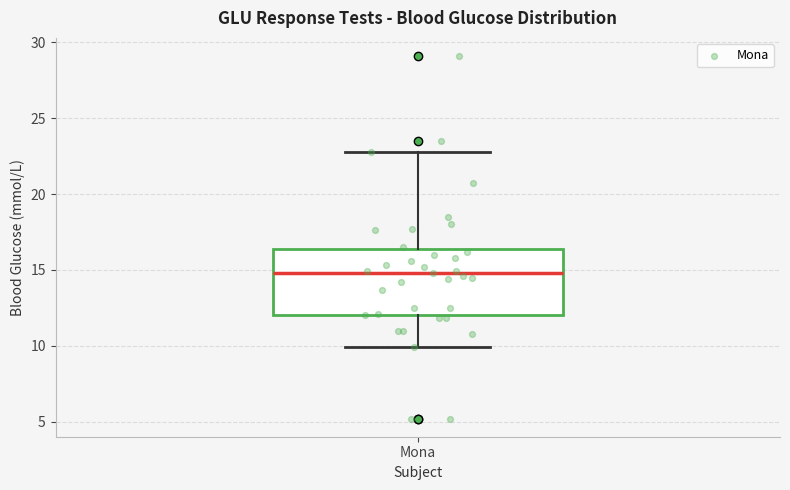

Read this box plot against the y-axis: the position of the median line, the range covered by the box, and the ends of both whiskers. The values are not printed on the chart, so give them approximately, as read against the axis.

median 15.0, box 12.0 to 16.5, whiskers 10.0 to 23.0